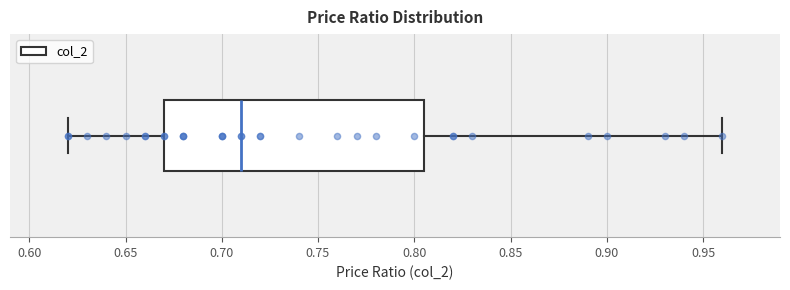

Where is the left edge of the box on the x-axis? The values are not printed on the chart, so give them approximately, as read against the axis.

0.670